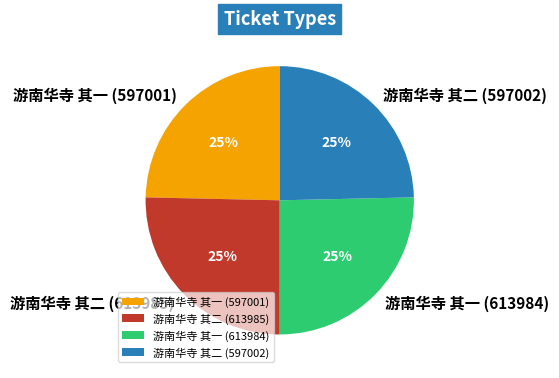

What percentage is the 游南华寺 其一 (597001) slice, to the nearest percent?

25%